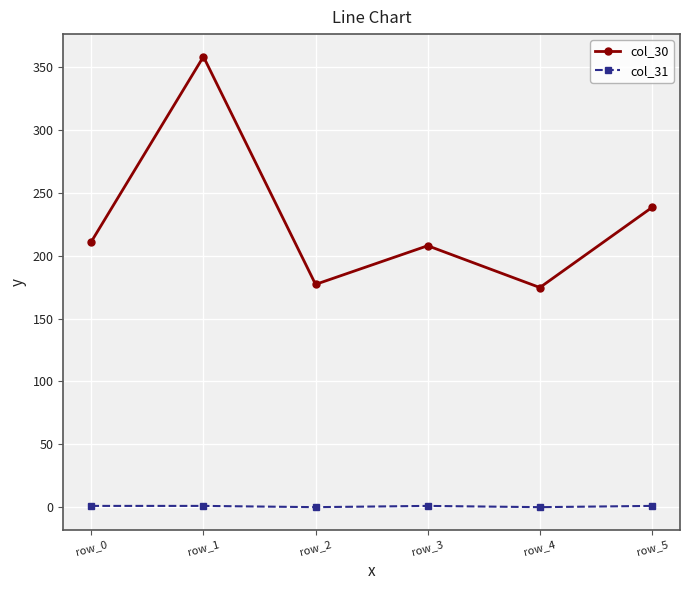

What value does the col_30 series have at row_1?

358.3